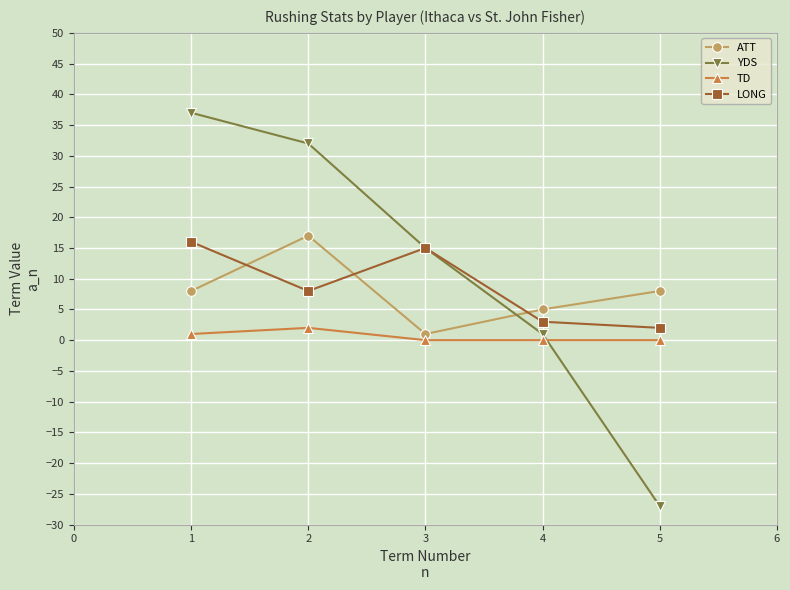

List the series in order of their peak value, highest first.

YDS, ATT, LONG, TD